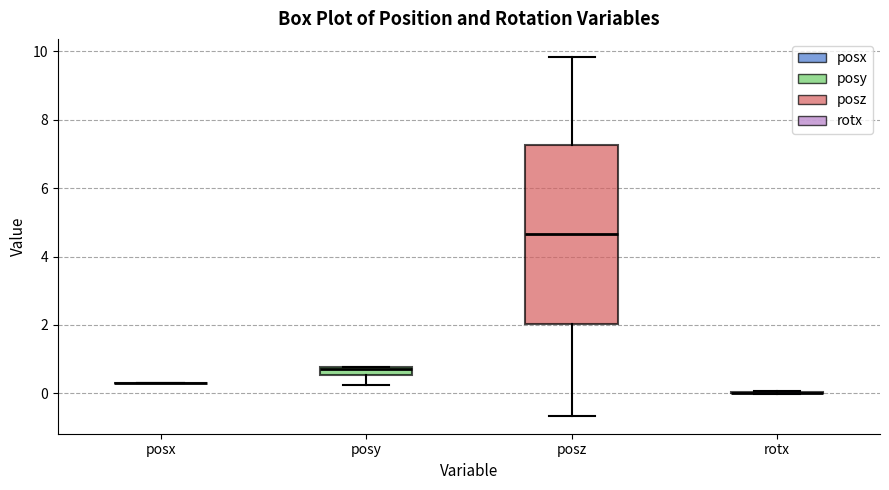

Which box is the tallest, from its lower edge to its upper edge?

posz